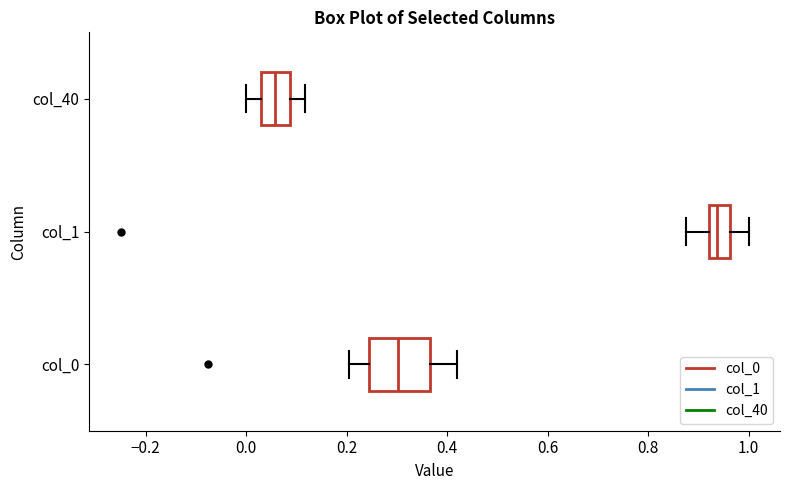

Reading bottom to top, read every box against the x-axis: the position of its median line, the range the box covers, and the ends of its whiskers. The values are not printed on the chart, so give them approximately, as read against the axis.

col_0: median 0.30, box 0.24 to 0.36, whiskers 0.20 to 0.42
col_1: median 0.94, box 0.92 to 0.96, whiskers 0.88 to 1.00
col_40: median 0.06, box 0.02 to 0.08, whiskers 0.00 to 0.12